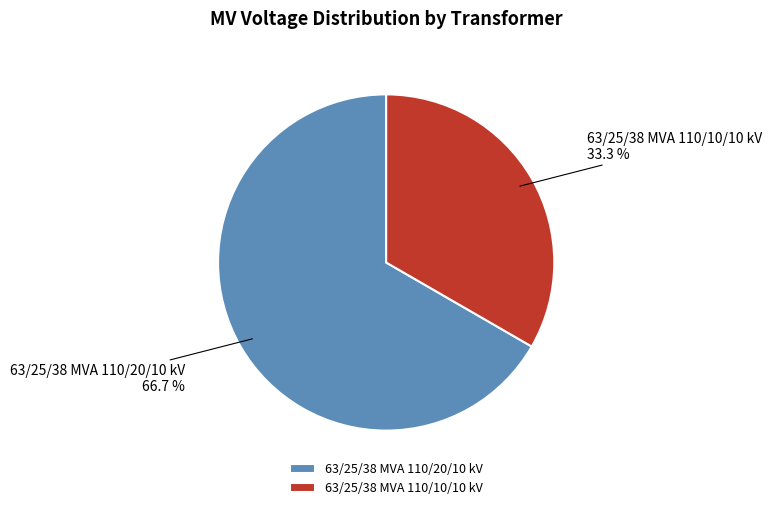

Combined, do 63/25/38 MVA 110/10/10 kV and 63/25/38 MVA 110/20/10 kV account for over 50%?

Yes